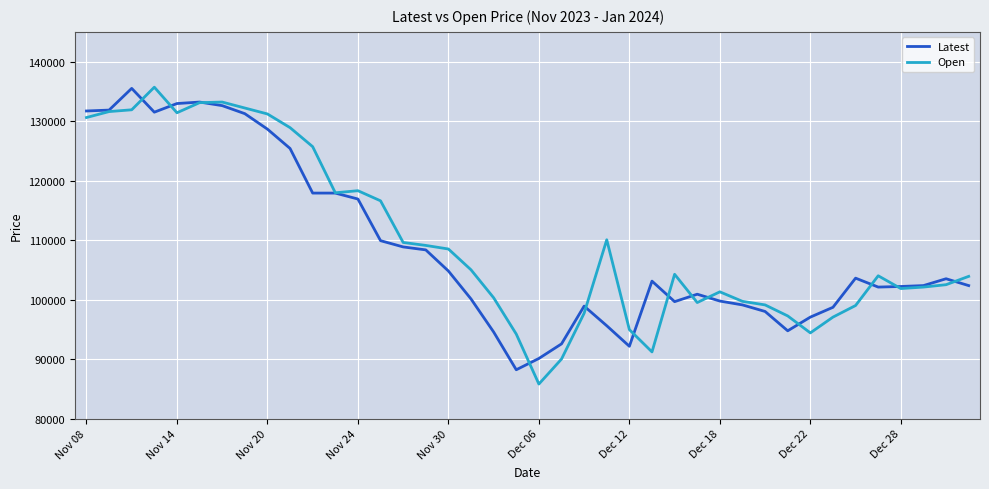

What is the minimum value for Open?

85800